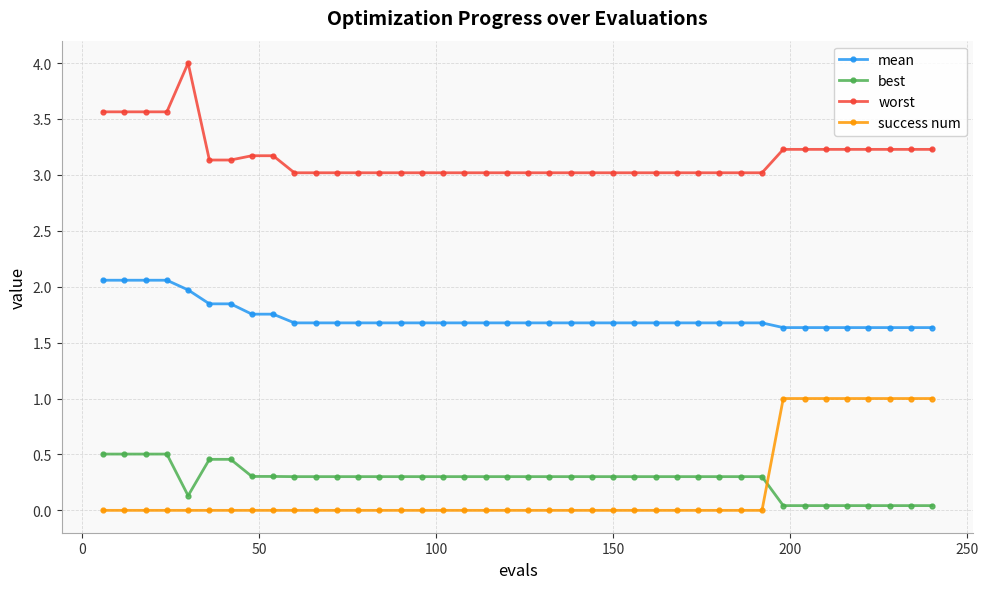

What is the greatest value displayed?

4.0